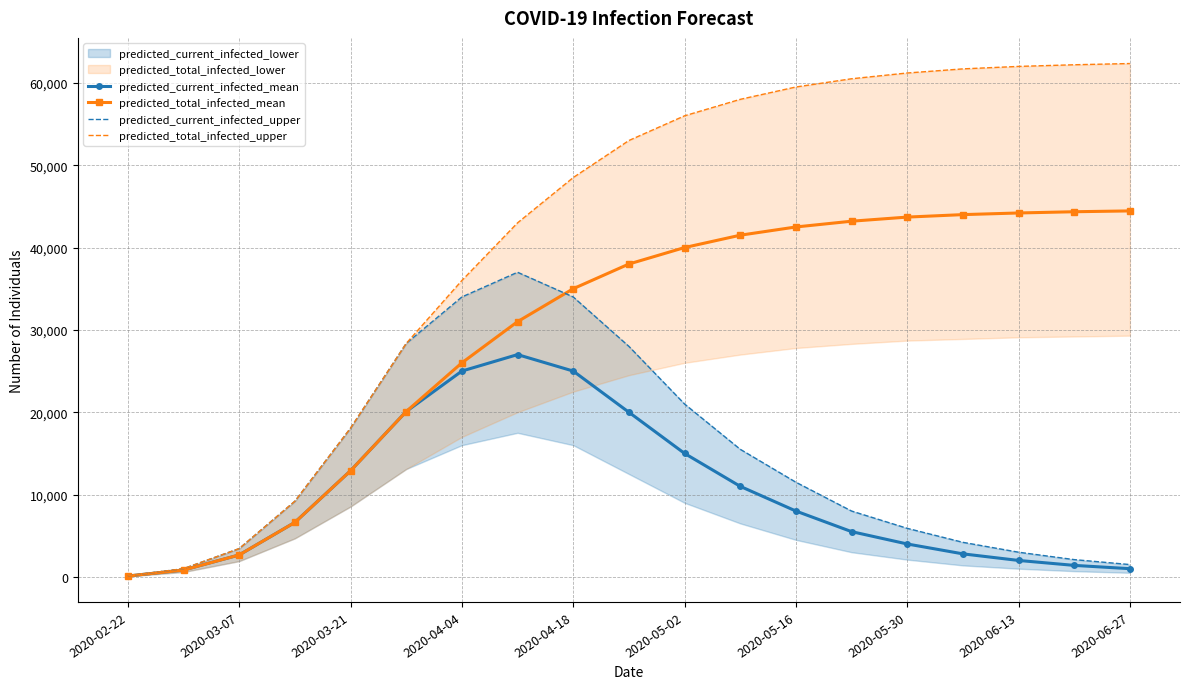

True or false: predicted_current_infected_mean has more than 0 interior local peaks.

True